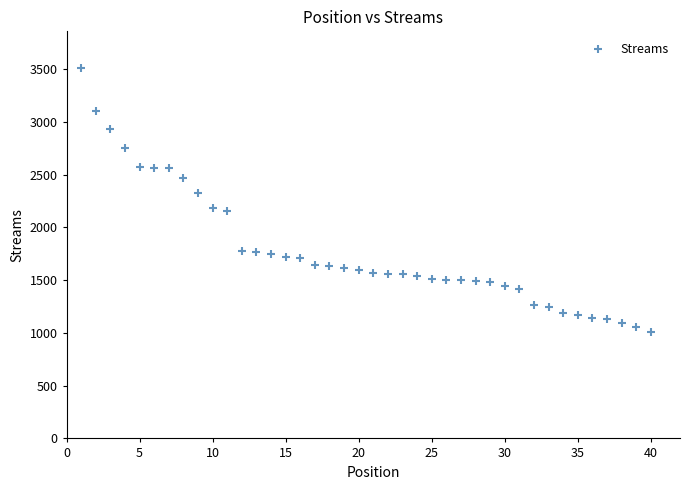

What is the range of Y values (max minus min)?

2497